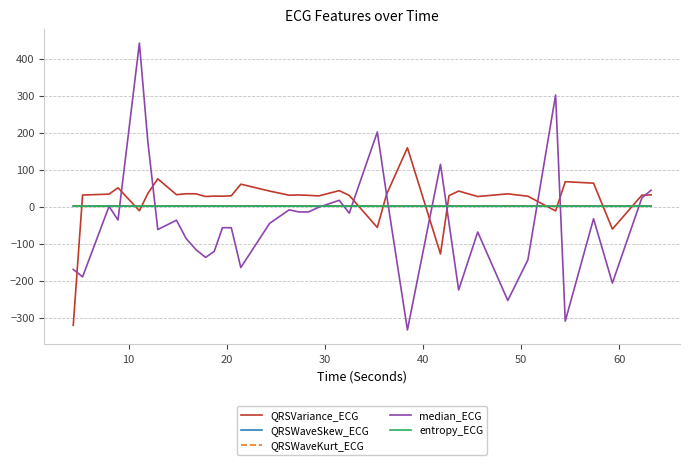

What is the minimum value shown in the chart?

-333.5